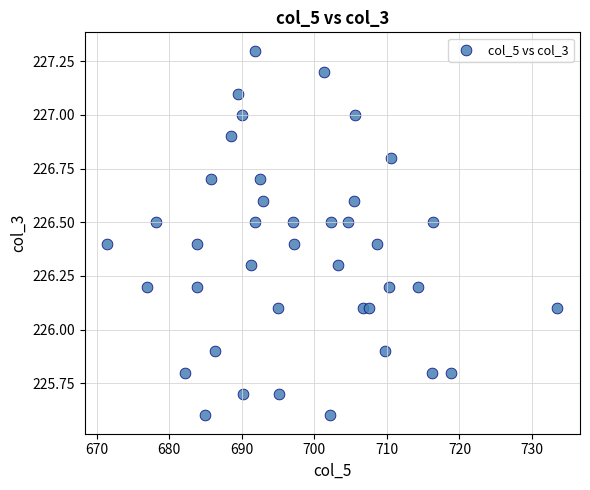

What is the range of Y values (max minus min)?

1.7